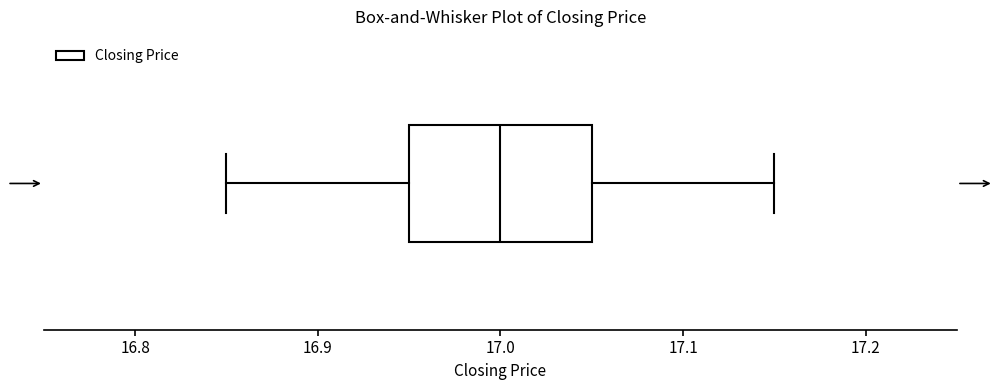

Read this box plot against the x-axis: the position of the median line, the range covered by the box, and the ends of both whiskers. The values are not printed on the chart, so give them approximately, as read against the axis.

median 17.00, box 16.95 to 17.05, whiskers 16.85 to 17.15